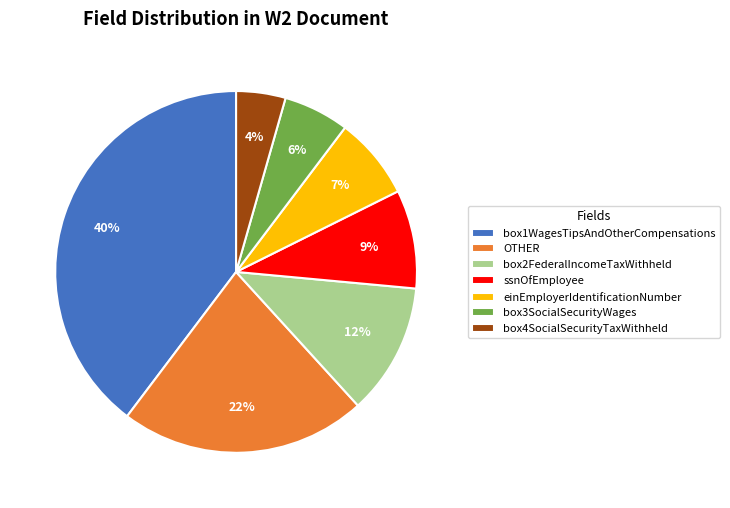

Which slice is the smallest?

box4SocialSecurityTaxWithheld